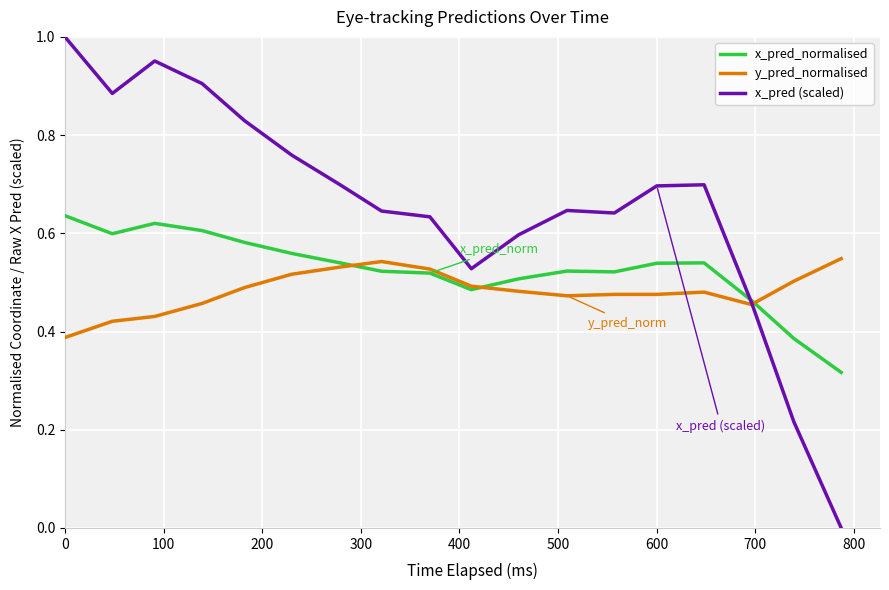

List the series in order of their peak value, highest first.

x_pred (scaled), x_pred_normalised, y_pred_normalised